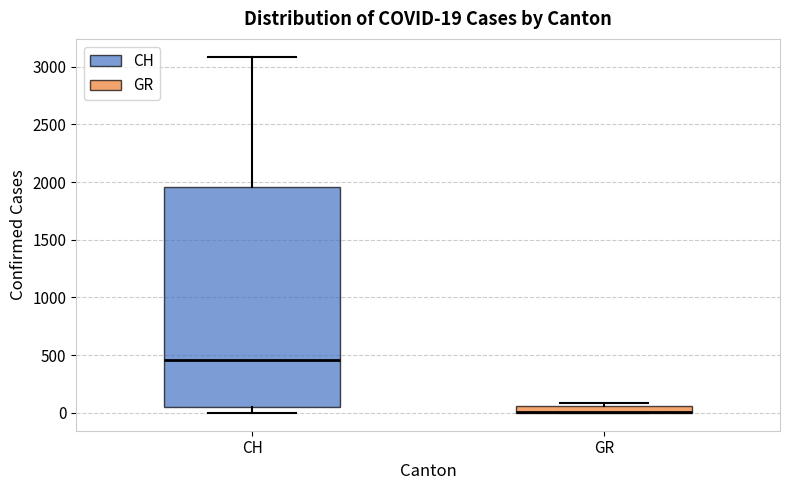

Comparing the boxes themselves (not the whiskers), which one is the tallest?

CH